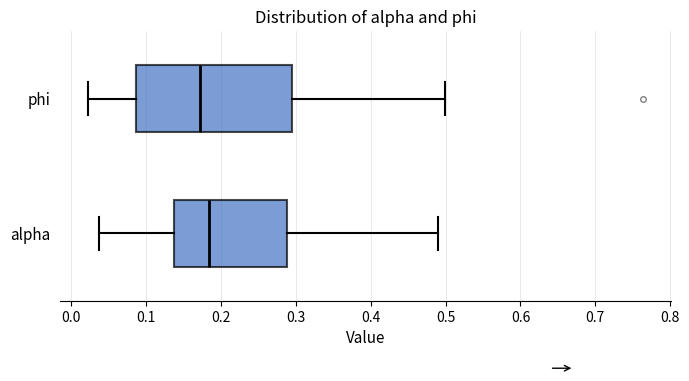

Reading bottom to top, read every box against the x-axis: the position of its median line, the range the box covers, and the ends of its whiskers. The values are not printed on the chart, so give them approximately, as read against the axis.

alpha: median 0.18, box 0.14 to 0.29, whiskers 0.04 to 0.49
phi: median 0.17, box 0.09 to 0.30, whiskers 0.02 to 0.50